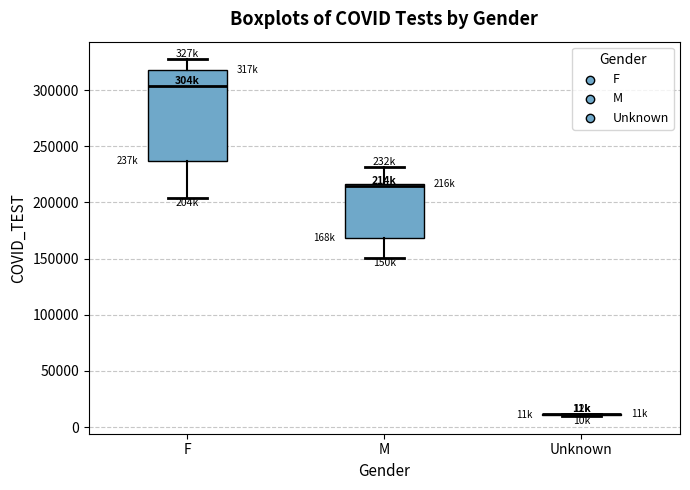

Reading left to right, read every box against the y-axis: the position of its median line, the range the box covers, and the ends of its whiskers. The values are not printed on the chart, so give them approximately, as read against the axis.

F: median 305000, box 235000 to 315000, whiskers 205000 to 325000
M: median 215000 (just below the box's upper edge), box 170000 to 215000, whiskers 150000 to 230000
Unknown: box collapsed to a line at 10000, whiskers 10000 to 10000